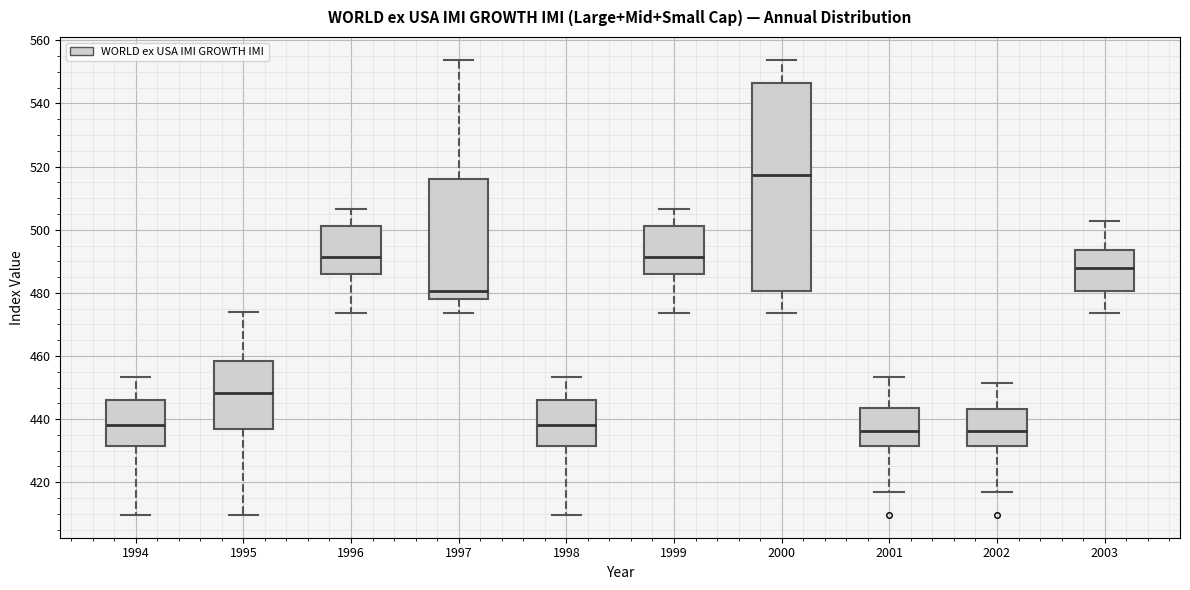

Which box's median line is the highest?

2000